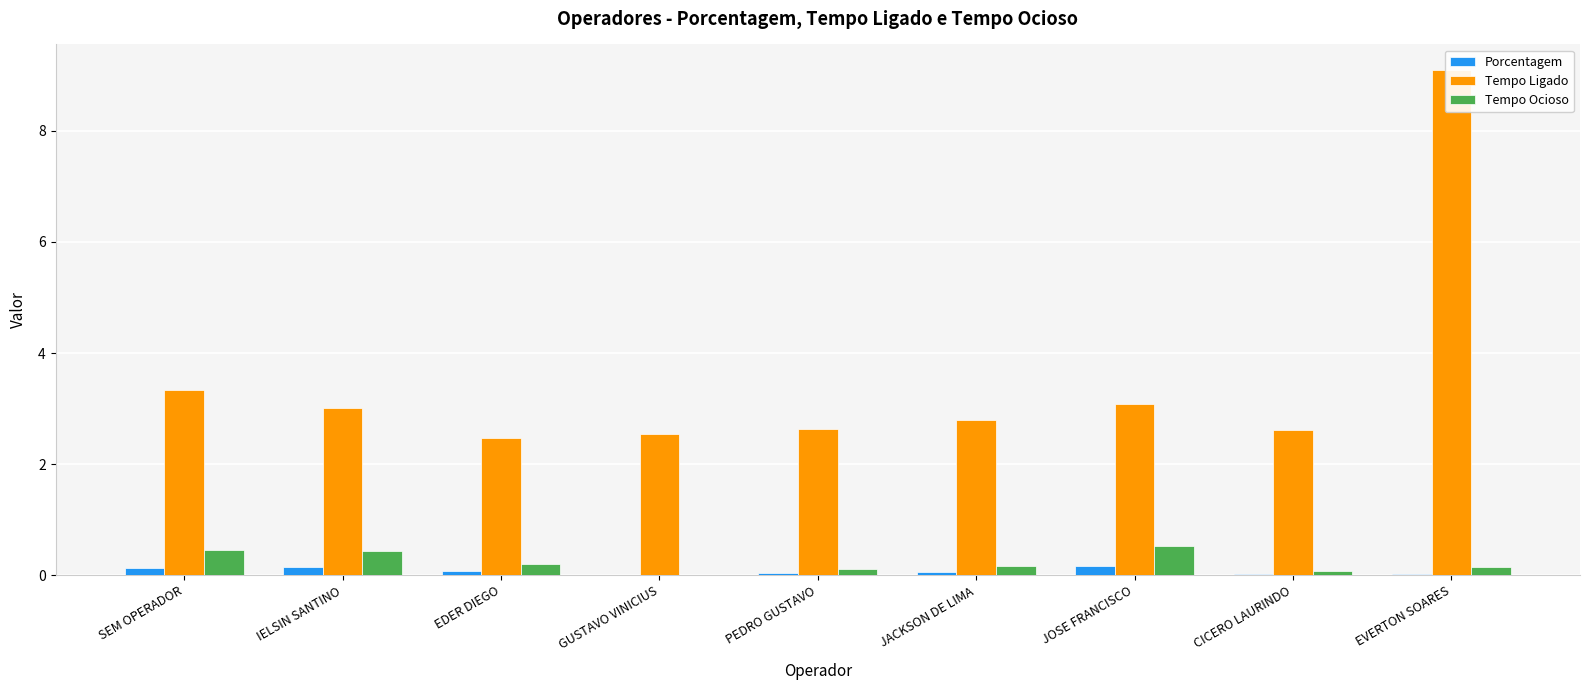

Are the bars horizontal?

No